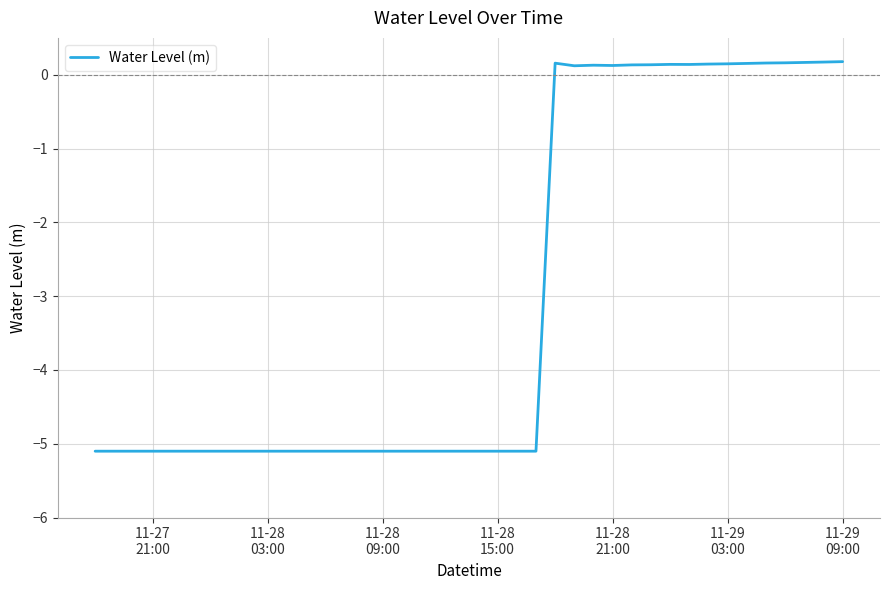

What is the difference between the maximum and minimum values?

5.3